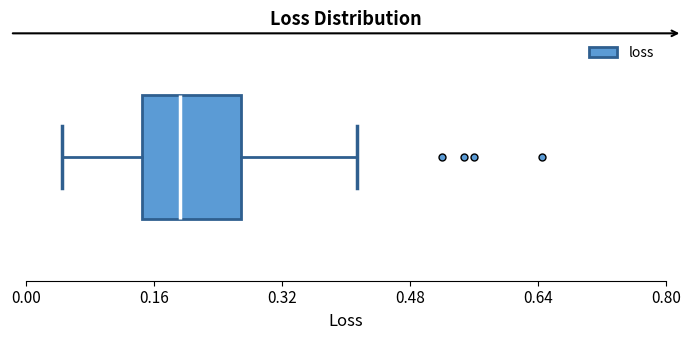

Transcribe this box plot: give where the median line is, the range the box spans, and where the two whiskers end, as read against the x-axis. The values are not printed on the chart, so give them approximately, as read against the axis.

median 0.20, box 0.14 to 0.26, whiskers 0.04 to 0.42